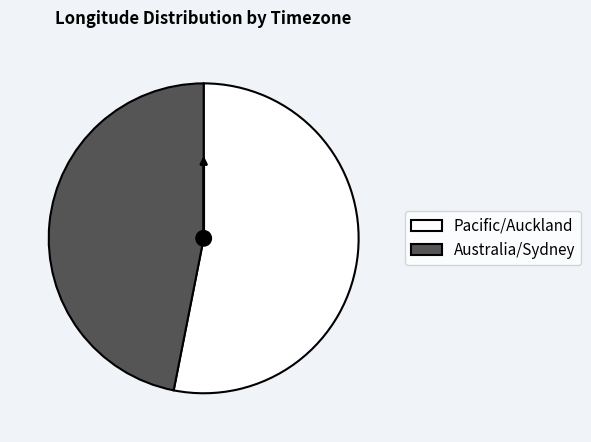

True or false: Australia/Sydney accounts for 38% of the total.

False